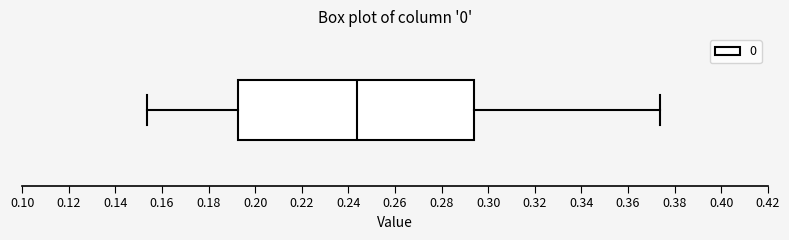

Transcribe this box plot: give where the median line is, the range the box spans, and where the two whiskers end, as read against the x-axis. The values are not printed on the chart, so give them approximately, as read against the axis.

median 0.244, box 0.192 to 0.294, whiskers 0.154 to 0.374